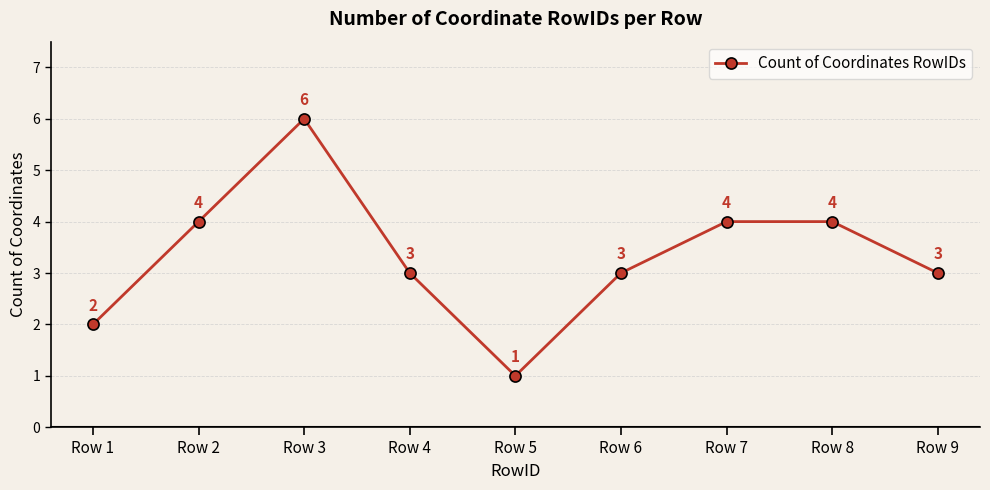

Where is the first local maximum?

Row 3